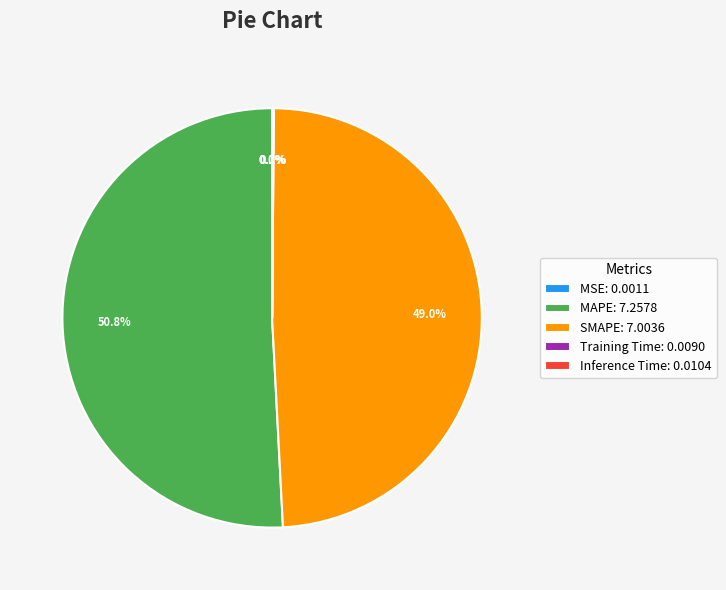

Does SMAPE represent more than half of the total?

No